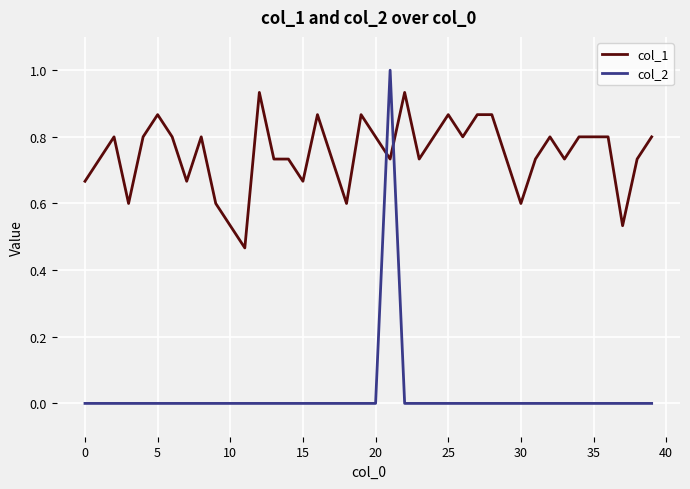

List the series in order of their overall mean, lowest first.

col_2, col_1